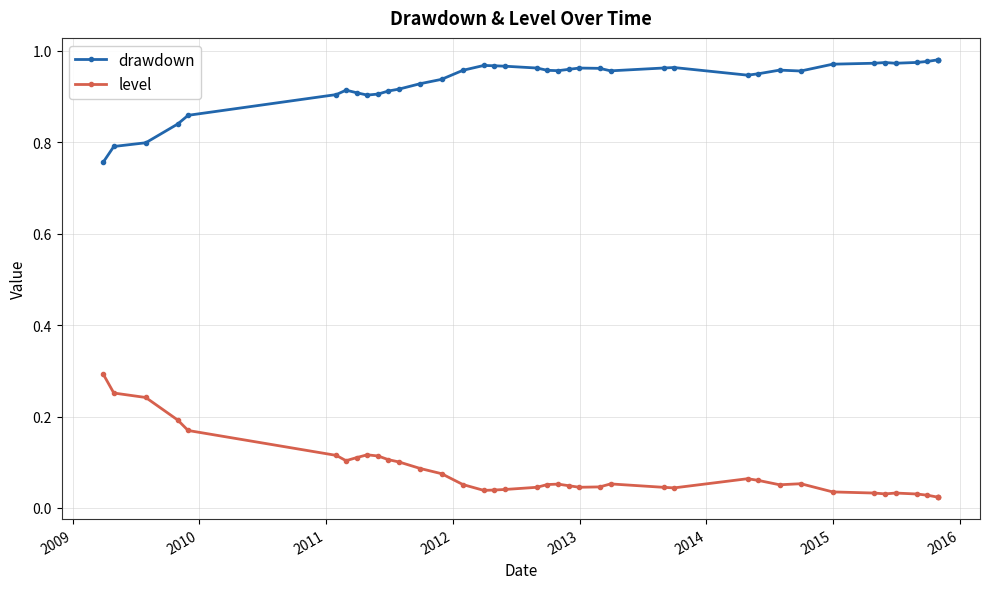

Reading left to right, what are all the values shown in this chart?

drawdown: 0.8	0.8	0.8	0.8	0.9	0.9	0.9	0.9	0.9	0.9	0.9	0.9	0.9	0.9	1.0	1.0	1.0	1.0	1.0	1.0	1.0	1.0	1.0	1.0	1.0	1.0	1.0	0.9	0.9	1.0	1.0	1.0	1.0	1.0	1.0	1.0	1.0	1.0	1.0	1.0
level: 0.3	0.3	0.2	0.2	0.2	0.1	0.1	0.1	0.1	0.1	0.1	0.1	0.1	0.1	0.1	0.0	0.0	0.0	0.0	0.1	0.1	0.0	0.0	0.0	0.1	0.0	0.0	0.1	0.1	0.1	0.1	0.0	0.0	0.0	0.0	0.0	0.0	0.0	0.0	0.0